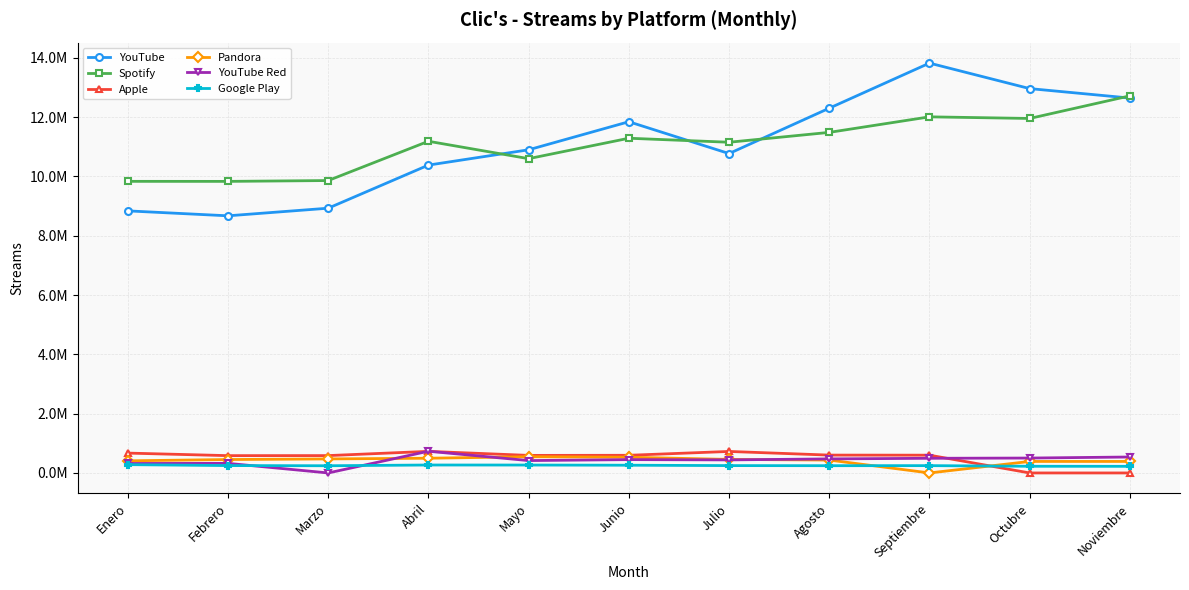

Is it true that Apple equals 602120 at Agosto?

True